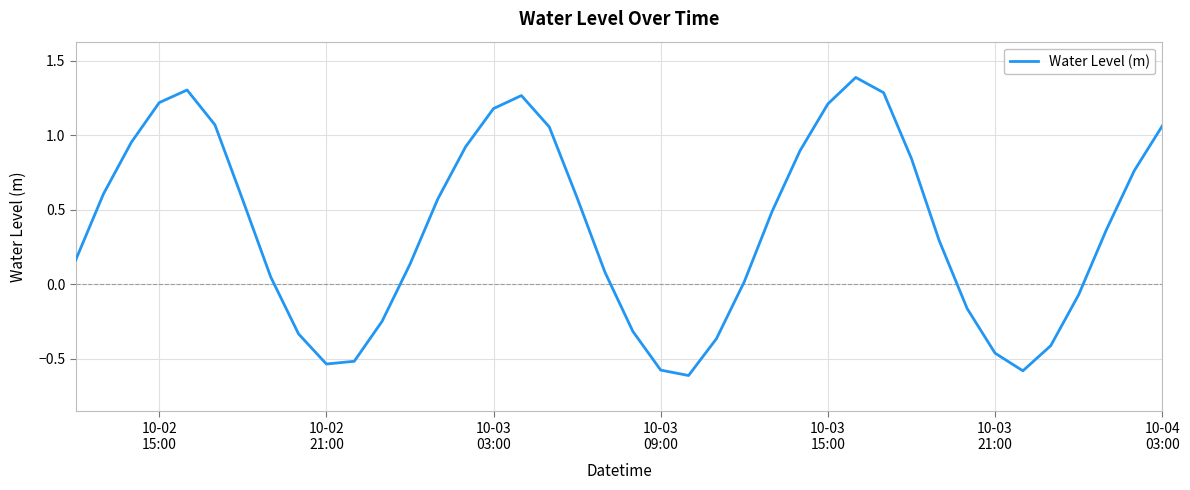

What is the maximum value shown in the chart?

1.4